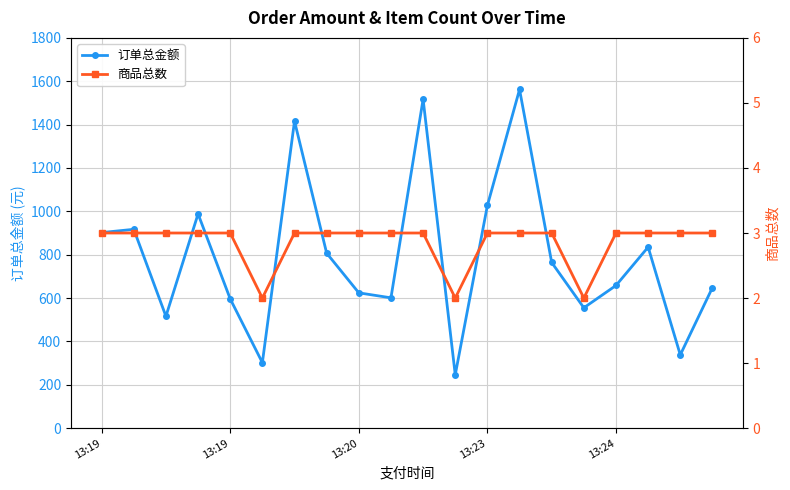

Which has a higher value, 15 or 13:19?

13:19